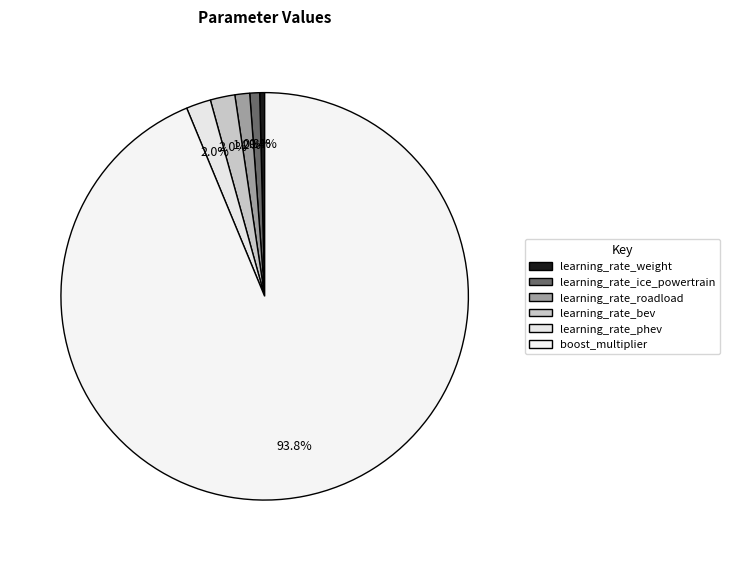

Count the number of slices in the pie.

6